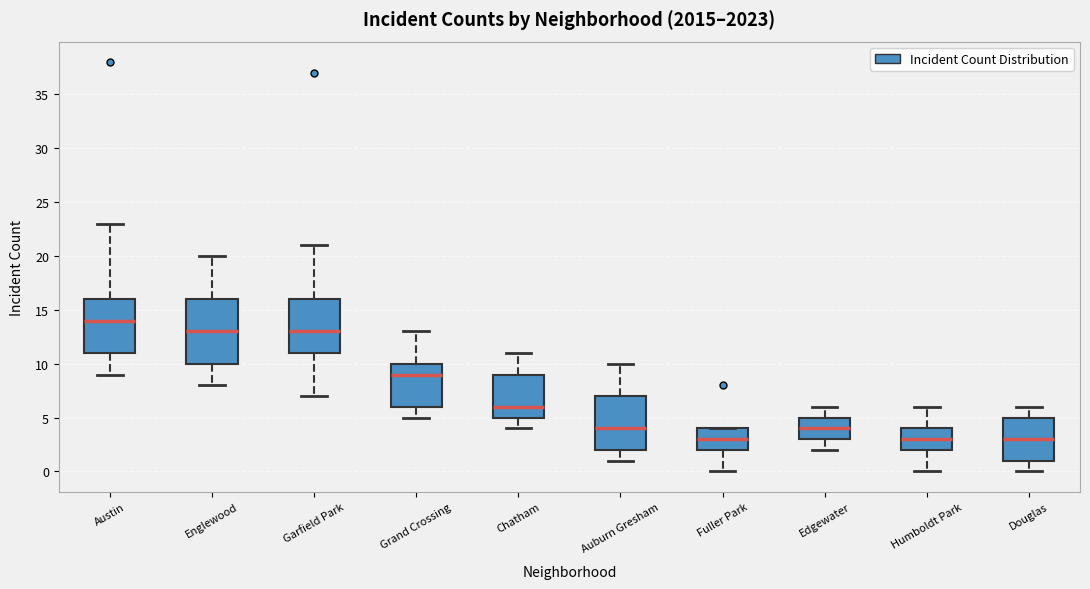

Reading left to right, transcribe this box plot: for each box, give where its median line is, the range the box spans, and where its two whiskers end, as read against the y-axis. The values are not printed on the chart, so give them approximately, as read against the axis.

Austin: median 14, box 11 to 16, whiskers 9 to 23
Englewood: median 13, box 10 to 16, whiskers 8 to 20
Garfield Park: median 13, box 11 to 16, whiskers 7 to 21
Grand Crossing: median 9, box 6 to 10, whiskers 5 to 13
Chatham: median 6, box 5 to 9, whiskers 4 to 11
Auburn Gresham: median 4, box 2 to 7, whiskers 1 to 10
Fuller Park: median 3, box 2 to 4, whiskers 0 to 4
Edgewater: median 4, box 3 to 5, whiskers 2 to 6
Humboldt Park: median 3, box 2 to 4, whiskers 0 to 6
Douglas: median 3, box 1 to 5, whiskers 0 to 6